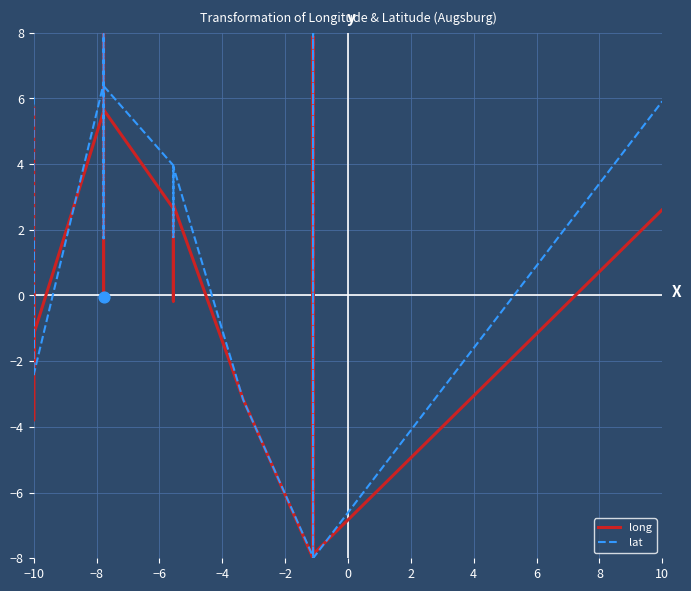

Which series has the largest total across all categories?

lat